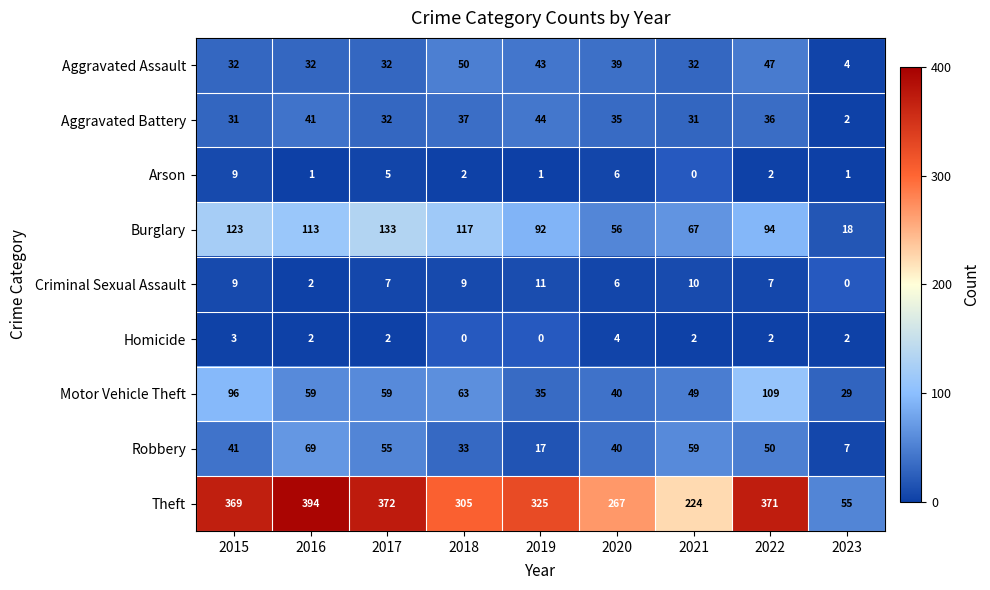

What is the difference between the Arson values at 2016 and 2015?

8